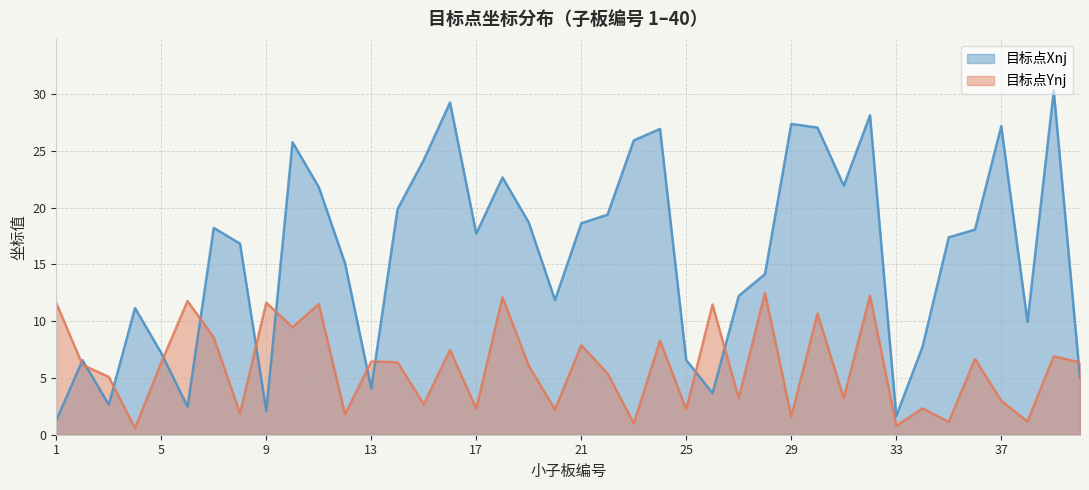

Reading right to left, list all the values displayed in this chart.

目标点Xnj: 40=5.0	39=30.3	38=9.9	37=27.2	36=18.1	35=17.4	34=7.7	33=1.7	32=28.1	31=21.9	30=27.0	29=27.4	28=14.2	27=12.2	26=3.7	25=6.6	24=26.9	23=25.9	22=19.4	21=18.6	20=11.8	19=18.7	18=22.6	17=17.7	16=29.2	15=24.2	14=19.9	13=4.1	12=15.1	11=21.8	10=25.8	9=2.1	8=16.8	7=18.2	6=2.5	5=7.2	4=11.2	3=2.6	2=6.6	1=1.3
目标点Ynj: 40=6.4	39=6.9	38=1.2	37=3.0	36=6.7	35=1.1	34=2.3	33=0.8	32=12.2	31=3.2	30=10.7	29=1.6	28=12.5	27=3.2	26=11.5	25=2.2	24=8.3	23=1.0	22=5.4	21=7.9	20=2.2	19=6.1	18=12.1	17=2.3	16=7.5	15=2.7	14=6.4	13=6.4	12=1.8	11=11.5	10=9.5	9=11.6	8=1.9	7=8.6	6=11.8	5=6.3	4=0.6	3=5.1	2=6.2	1=11.6